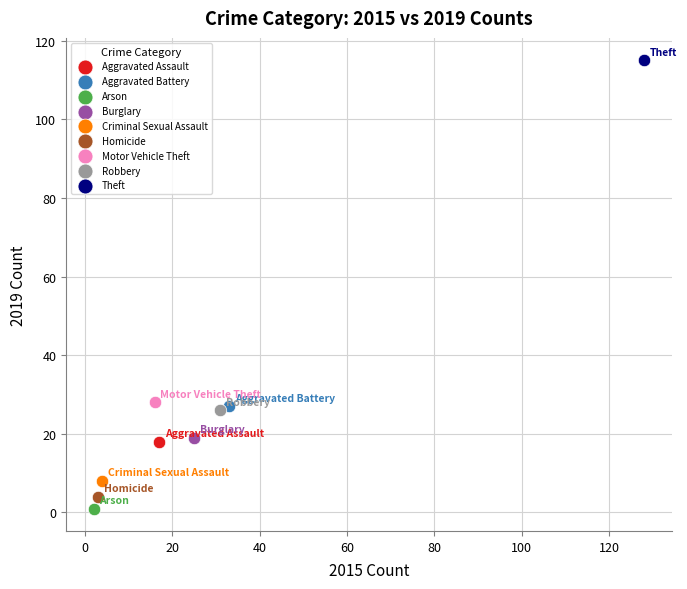

What are all the series names shown in the legend?

Aggravated Assault, Aggravated Battery, Arson, Burglary, Criminal Sexual Assault, Homicide, Motor Vehicle Theft, Robbery, Theft